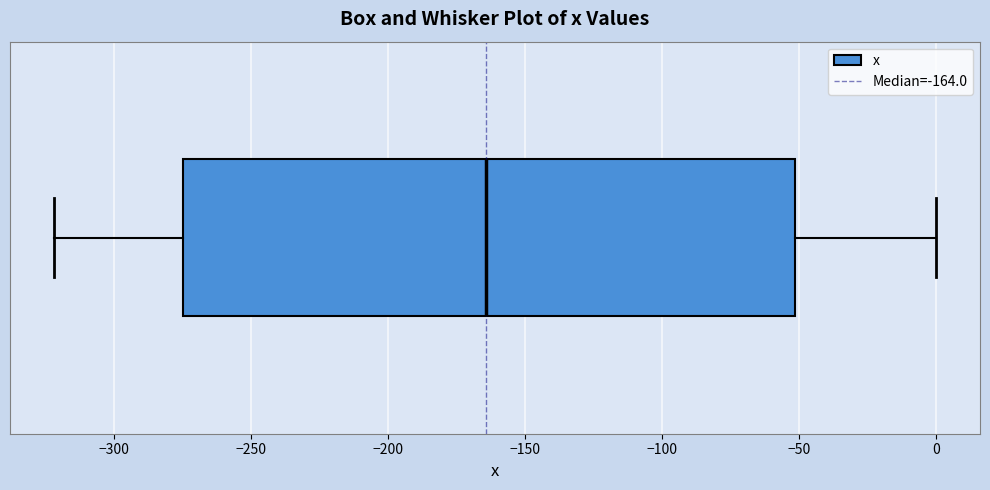

Transcribe this box plot: give where the median line is, the range the box spans, and where the two whiskers end, as read against the x-axis. The values are not printed on the chart, so give them approximately, as read against the axis.

median -165, box -275 to -50, whiskers -320 to 0